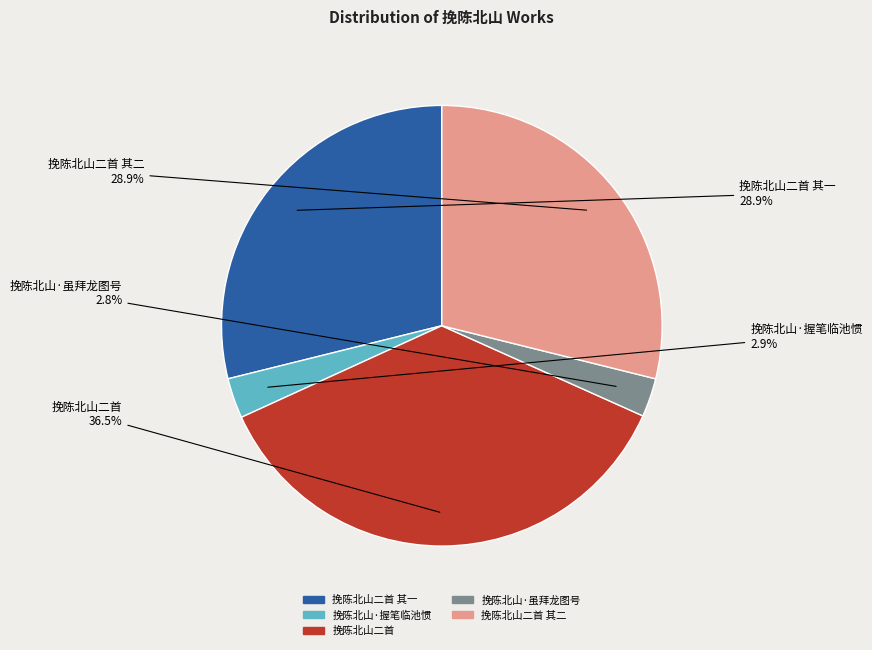

Which category has the biggest portion of the pie?

挽陈北山二首